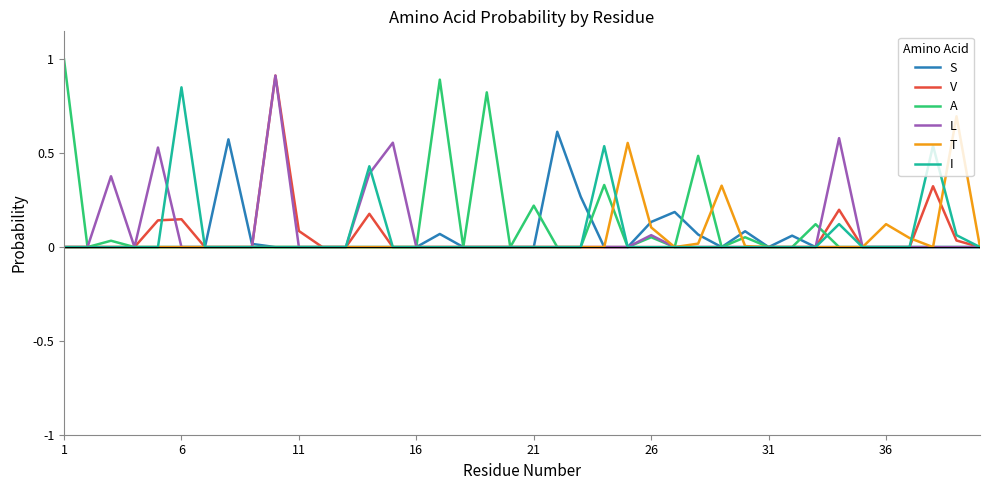

True or false: S has a value of 0.3 at 6.

False